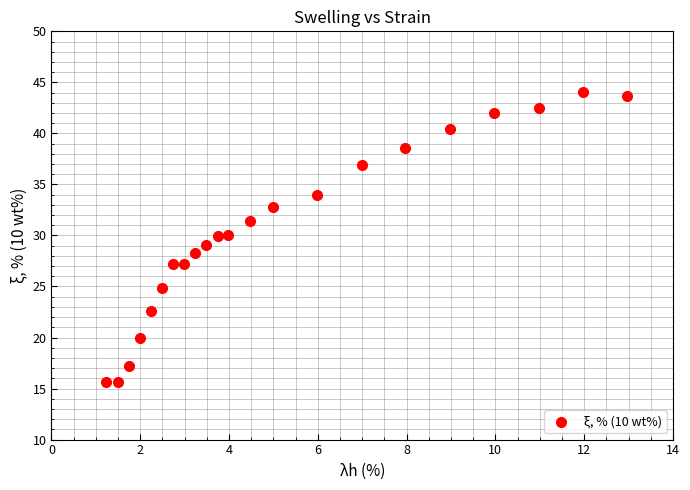

What is the range of X values (max minus min)?

11.7